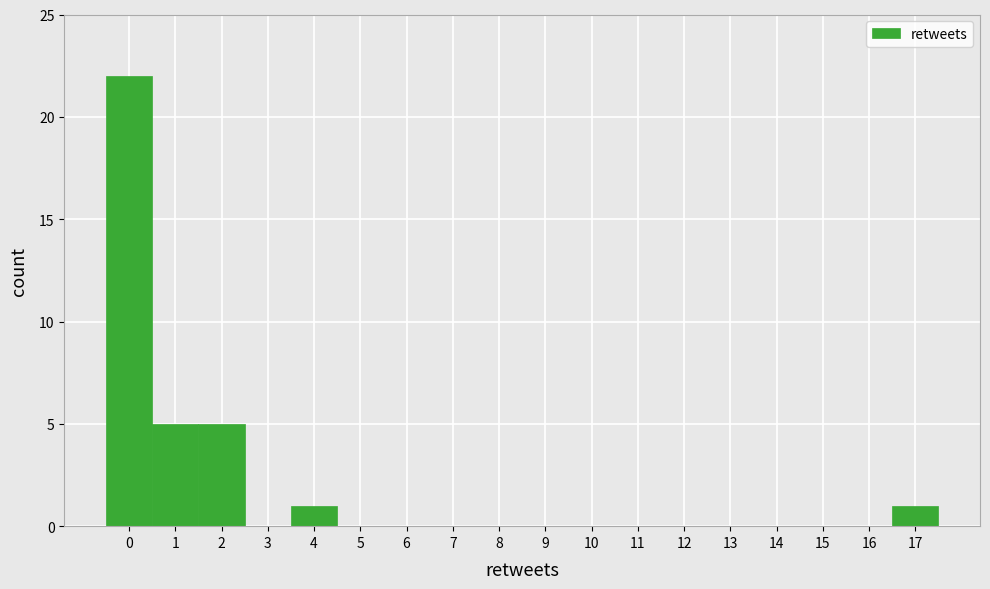

Reading left to right, transcribe this chart: for each bar, give the range it covers on the x-axis and its height. The values are not printed on the chart, so give them approximately, as read against the axis.

-0.5 to 0.5: 22
0.5 to 1.5: 5
1.5 to 2.5: 5
2.5 to 3.5: 0
3.5 to 4.5: 1
4.5 to 5.5: 0
5.5 to 6.5: 0
6.5 to 7.5: 0
7.5 to 8.5: 0
8.5 to 9.5: 0
9.5 to 10.5: 0
10.5 to 11.5: 0
11.5 to 12.5: 0
12.5 to 13.5: 0
13.5 to 14.5: 0
14.5 to 15.5: 0
15.5 to 16.5: 0
16.5 to 17.5: 1